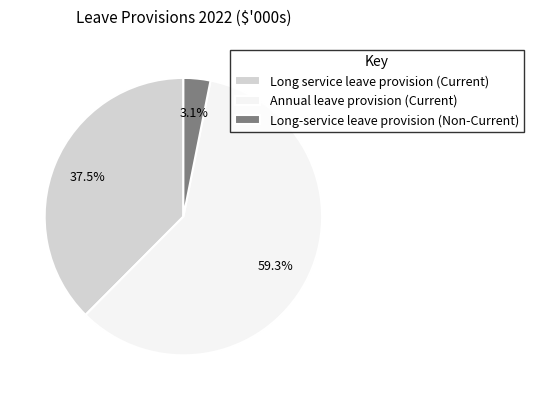

What is the ratio of the value at Long-service leave provision (Non-Current) to the value at Long service leave provision (Current)?

0.1